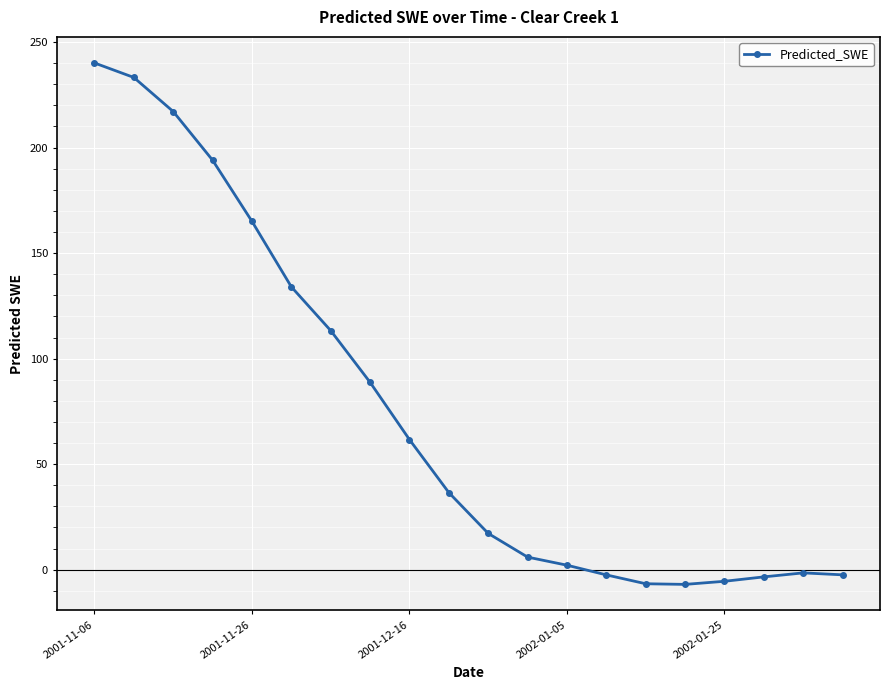

What is the sum of all values?

1480.0